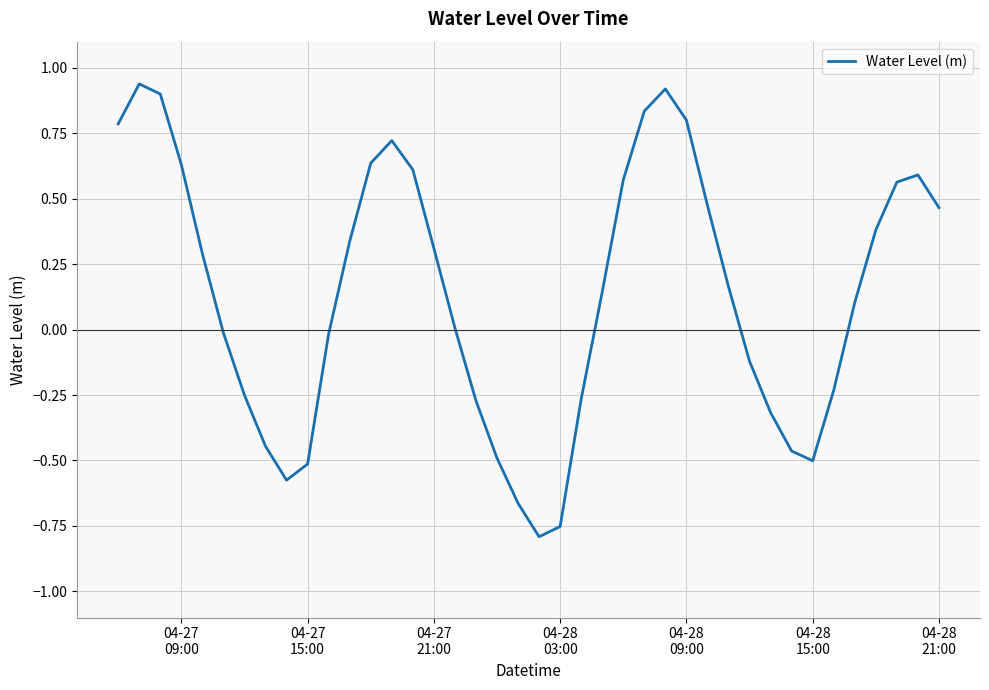

What is the difference between the maximum and minimum values?

1.7